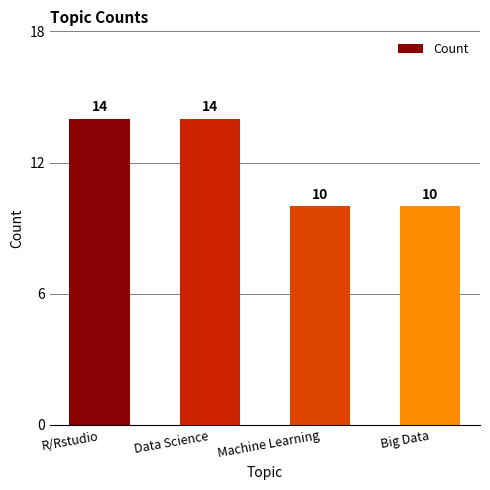

What is the change in value from R/Rstudio to Big Data?

-4